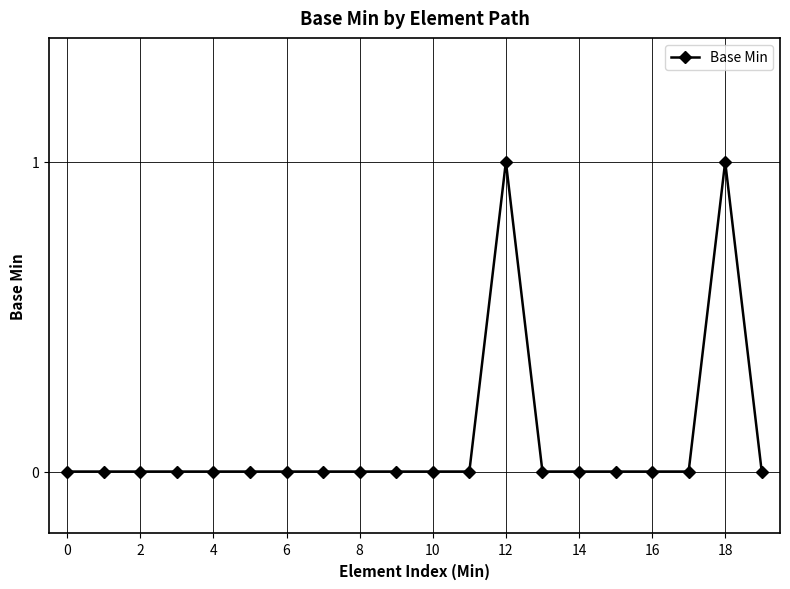

True or false: the data has more than 1 interior local peaks.

True